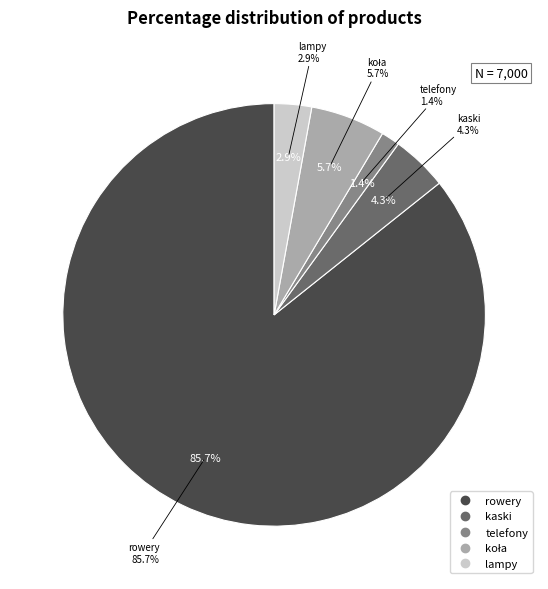

Is it true that rowery is 86% of the pie?

True